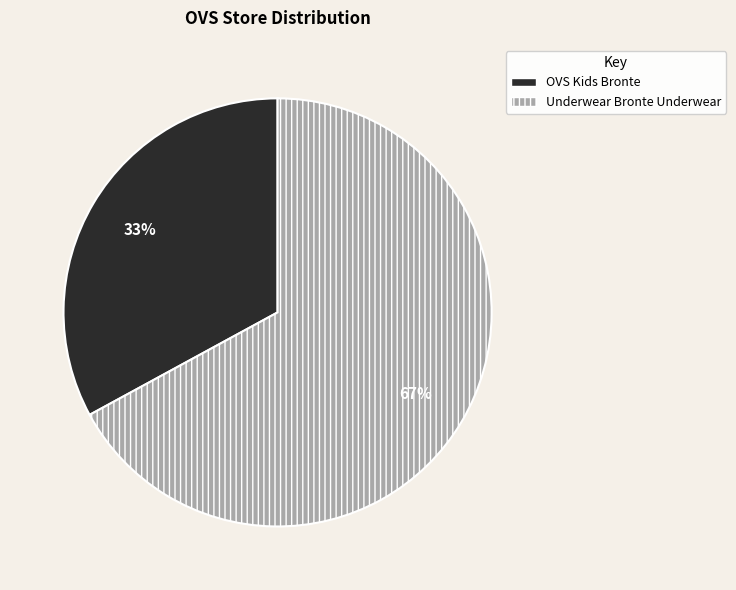

Which slice is the smallest?

OVS Kids Bronte